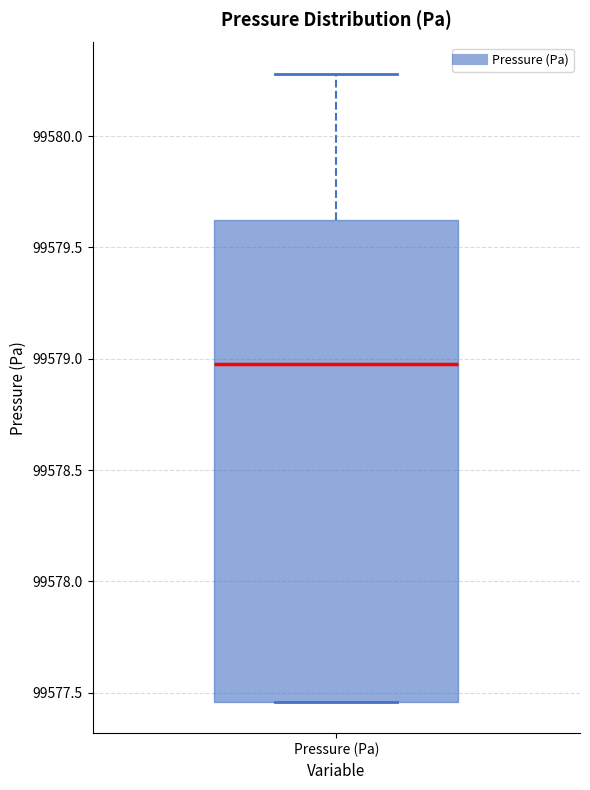

Read this box plot against the y-axis: the position of the median line, the range covered by the box, and the ends of both whiskers. The values are not printed on the chart, so give them approximately, as read against the axis.

median 99578.95, box 99577.45 to 99579.60, whiskers 99577.45 to 99580.30